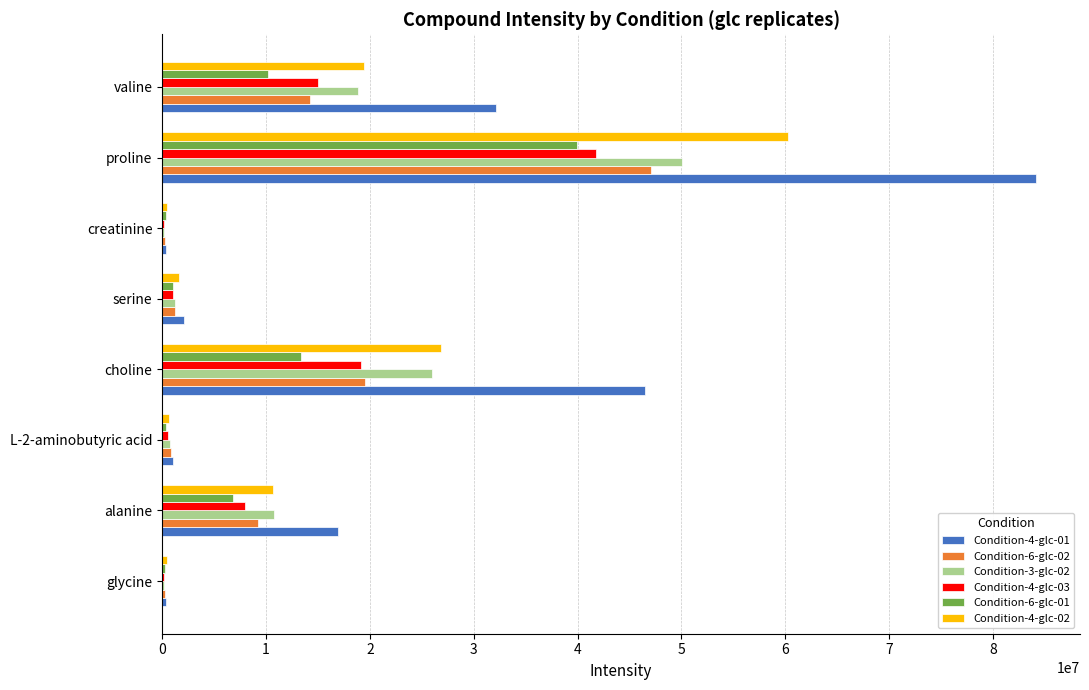

Is it true that Condition-6-glc-02 equals 8127896.0 at valine?

False